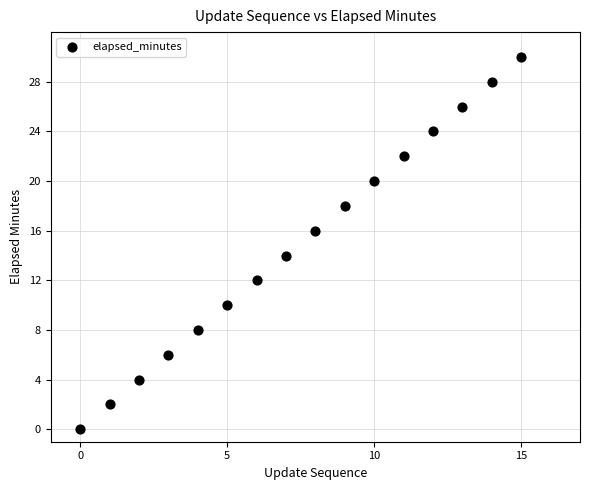

What is the range of Y values (max minus min)?

30